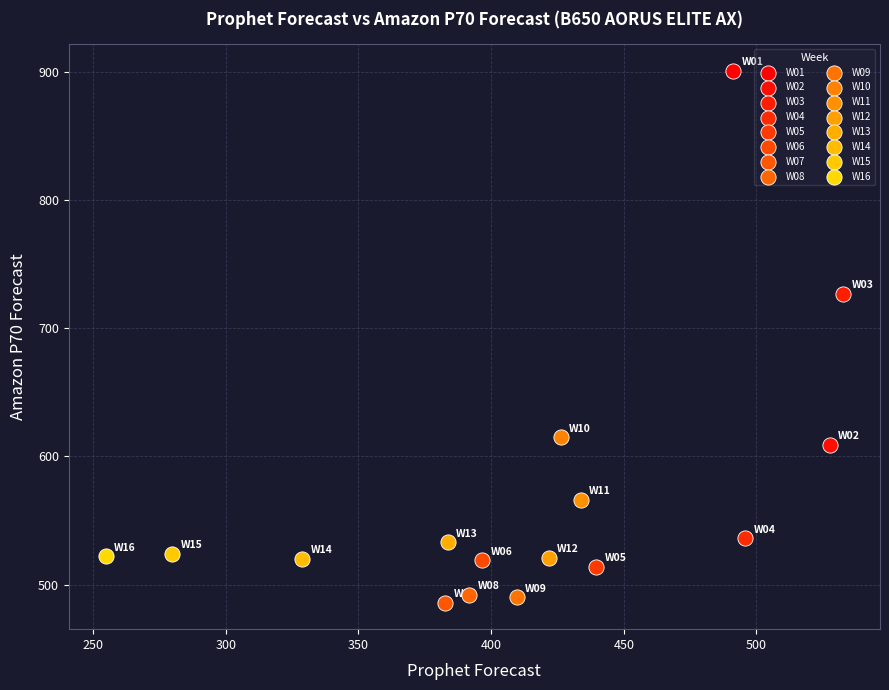

Which series contains the highest Y value?

W01